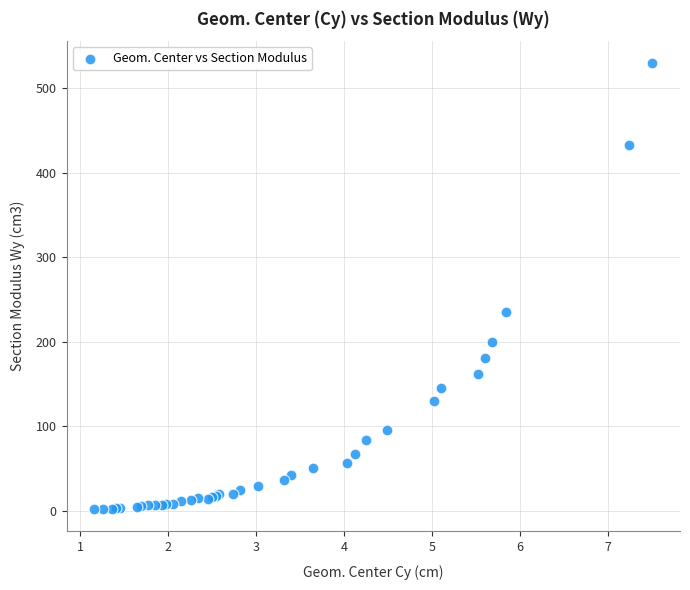

What Y value in the scatter plot is closest to 265?

235.0